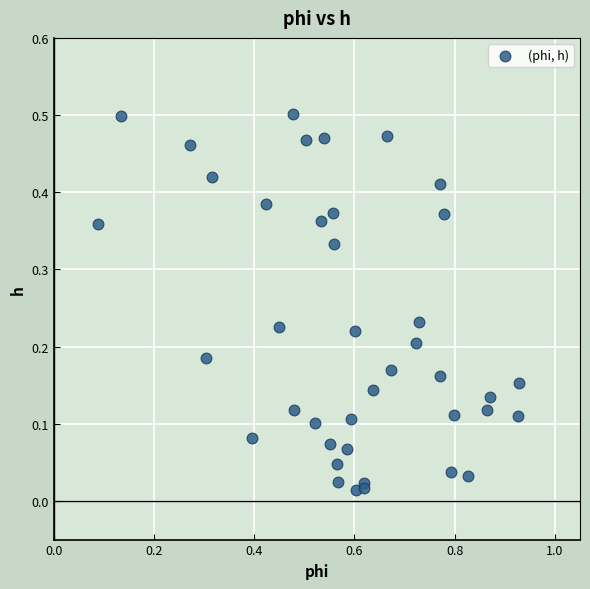

What is the range of X values (max minus min)?

0.8